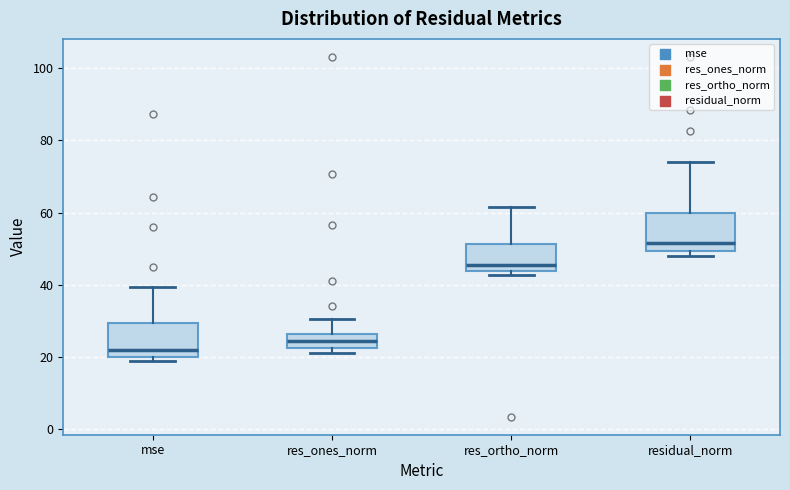

Reading left to right, transcribe this box plot: for each box, give where its median line is, the range the box spans, and where its two whiskers end, as read against the y-axis. The values are not printed on the chart, so give them approximately, as read against the axis.

mse: median 22, box 20 to 30, whiskers 18 to 40
res_ones_norm: median 24, box 22 to 26, whiskers 22 (just below the box's lower edge) to 30
res_ortho_norm: median 46, box 44 to 52, whiskers 42 to 62
residual_norm: median 52, box 50 to 60, whiskers 48 to 74